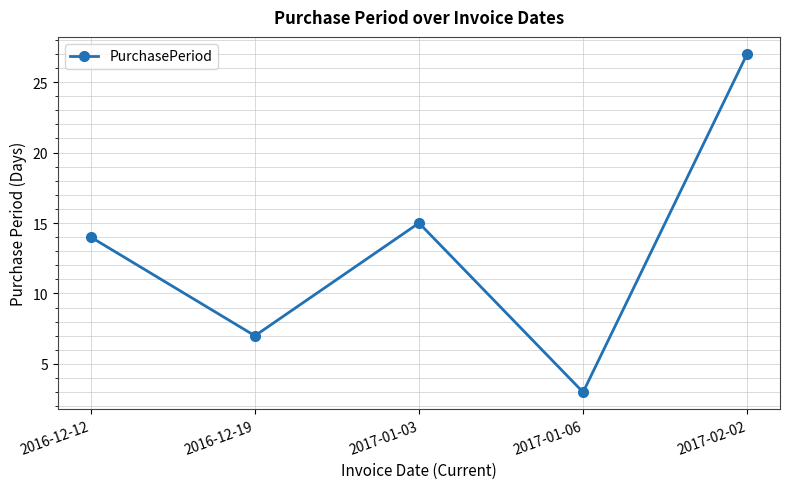

What is the sum of all values?

66